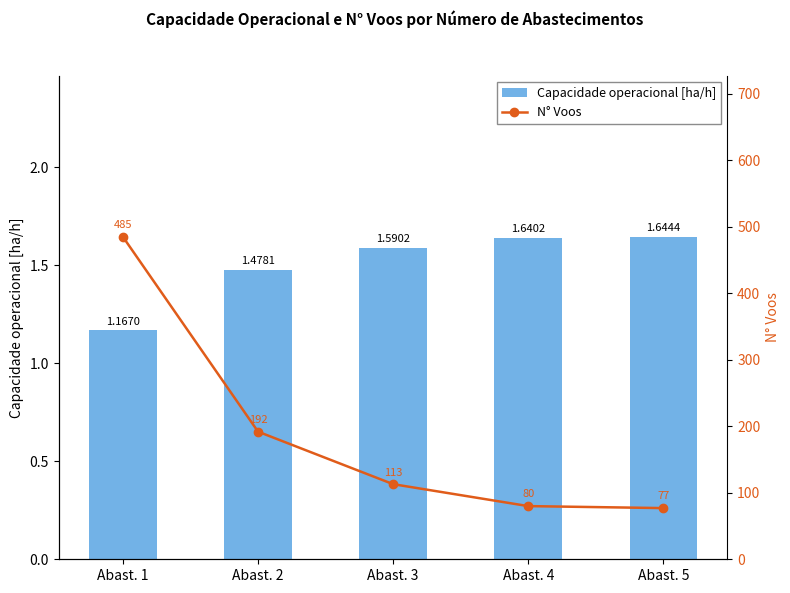

True or false: Capacidade operacional [ha/h] has a value of 1.1 at Abast. 5.

False